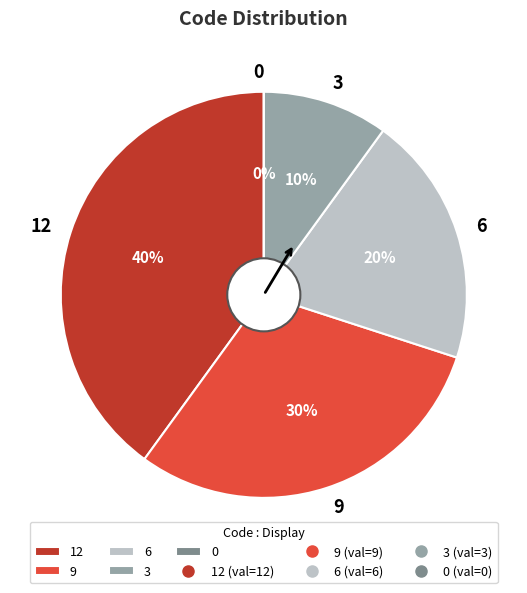

Combined, what portion of the pie is 12 and 6?

60.0%